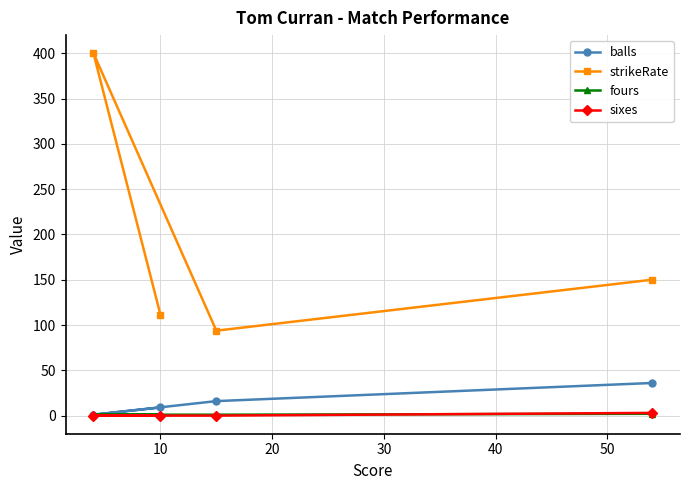

Which series has the widest spread of values?

strikeRate